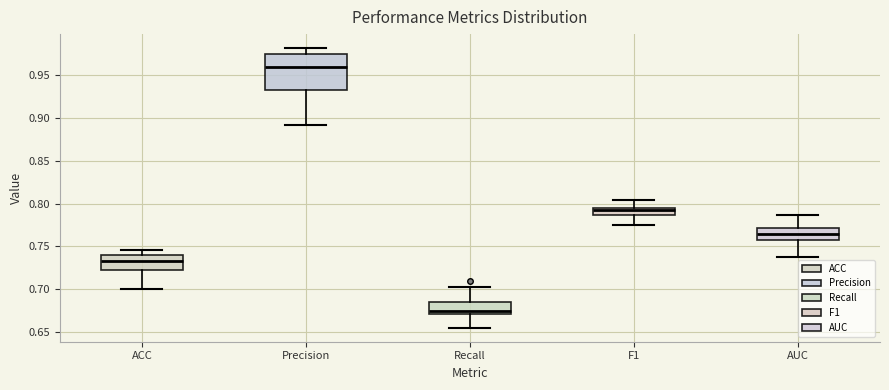

Which box has the highest median line?

Precision